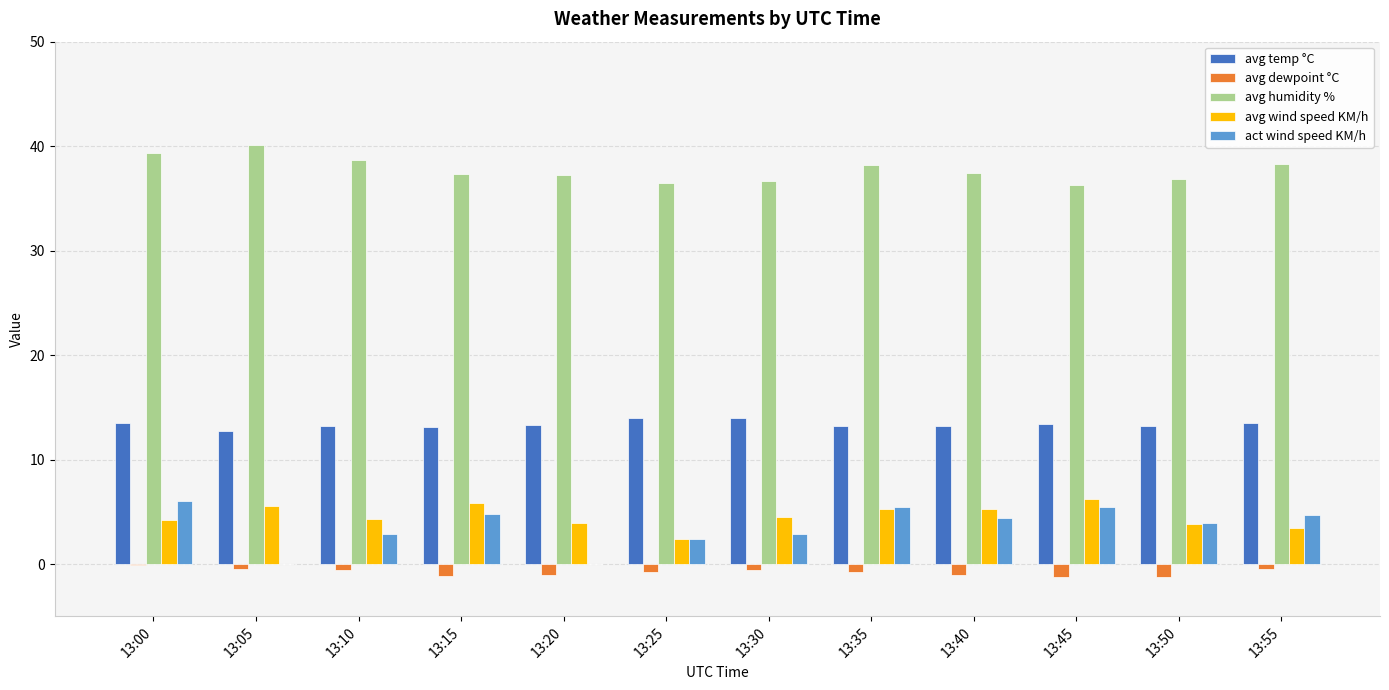

Read the avg humidity % value at 13:45.

36.3